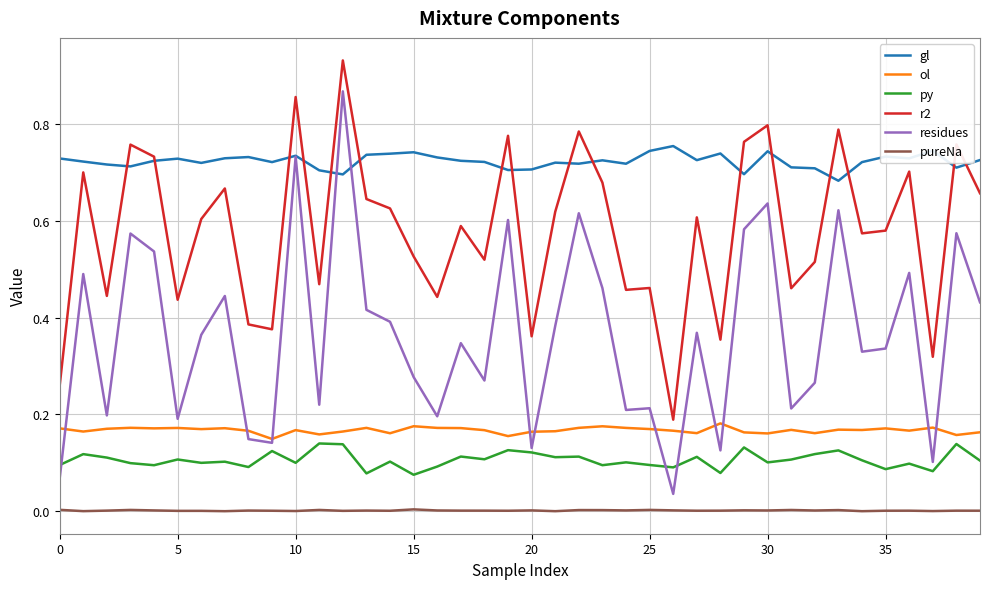

True or false: residues has more than 2 points higher than both neighbors.

True